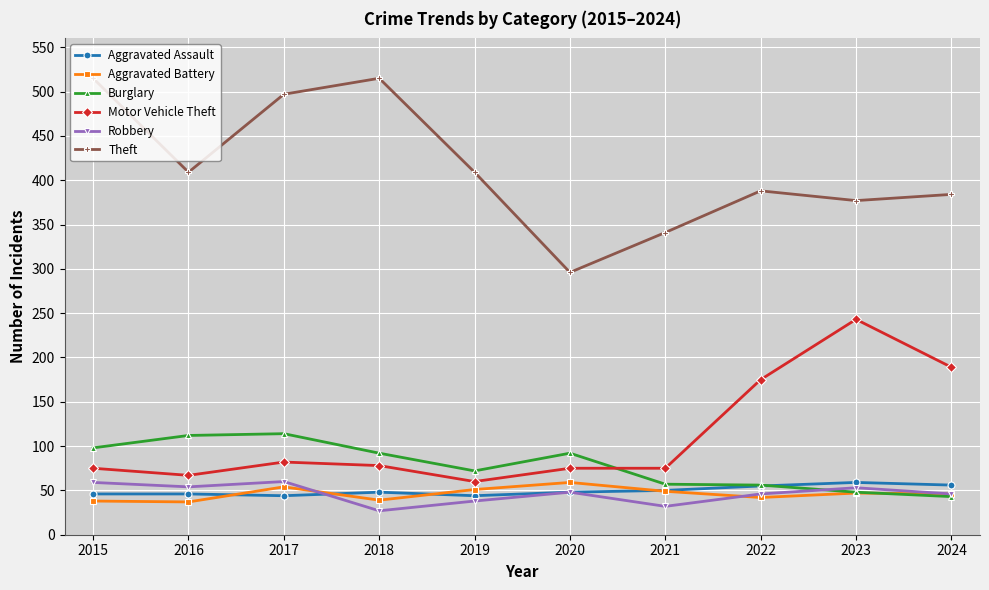

The value of Motor Vehicle Theft at 2017 is 127. True or false?

False